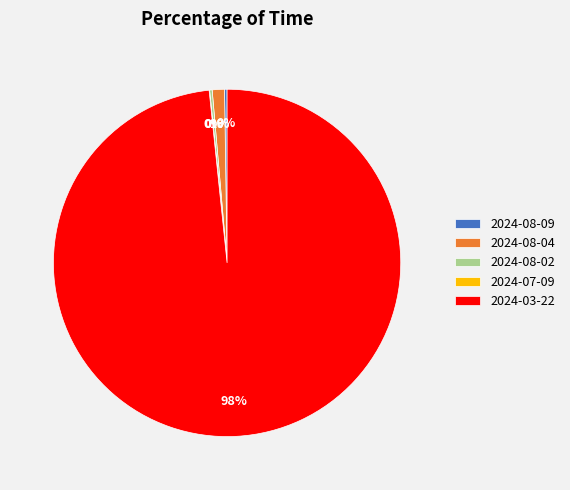

To the nearest percent, what percentage of the pie is 2024-08-04?

1%